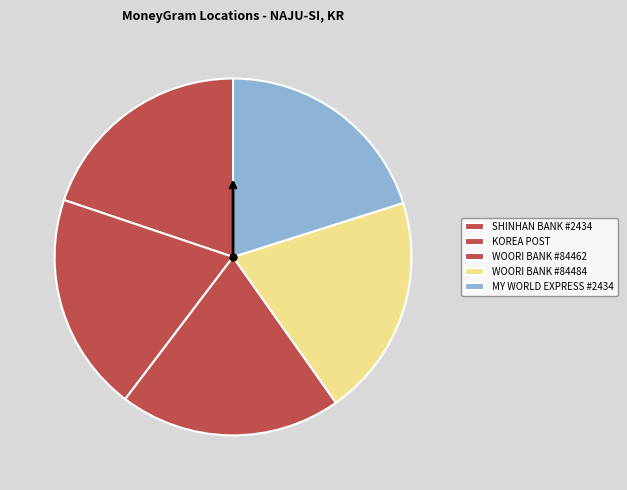

What percentage do SHINHAN BANK #2434 and MY WORLD EXPRESS #2434 together represent?

39.9%